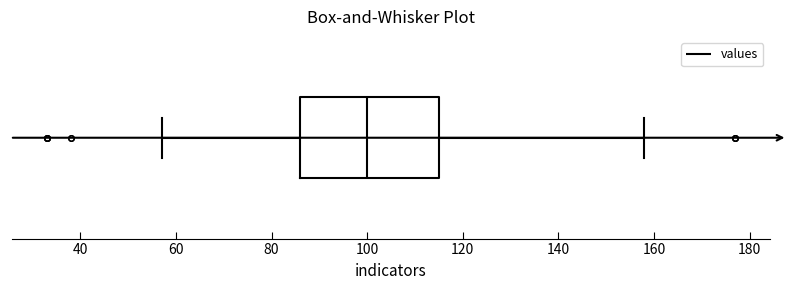

Where is the left edge of the box on the x-axis? The values are not printed on the chart, so give them approximately, as read against the axis.

86